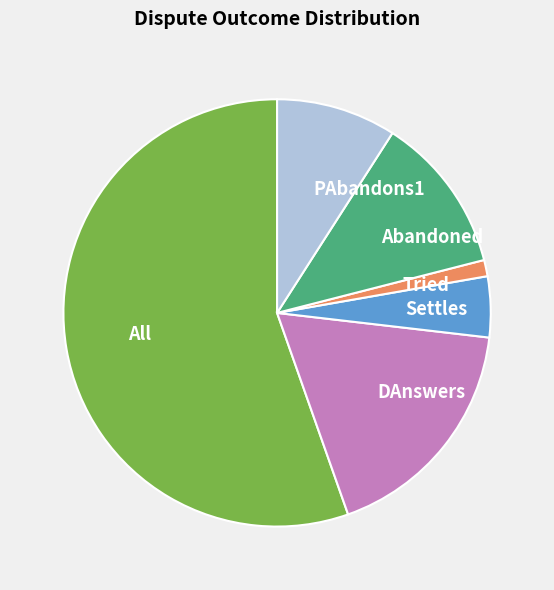

Rank the categories by value from lowest to highest.

Tried, Settles, PAbandons1, Abandoned, DAnswers, All